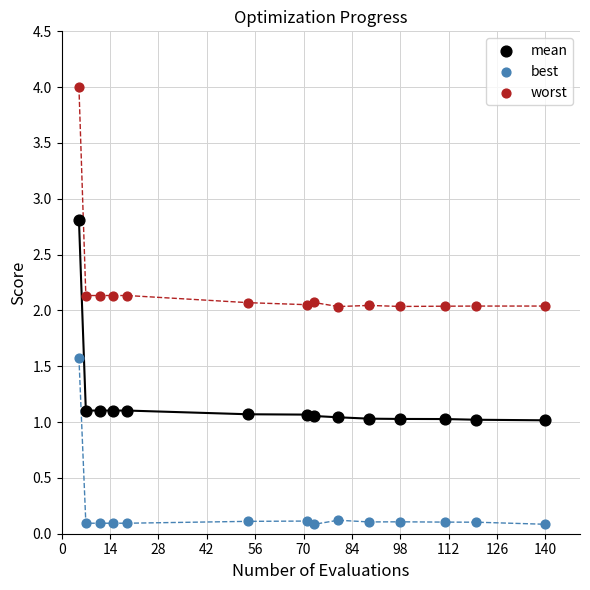

What are all the series names shown in the legend?

mean, best, worst